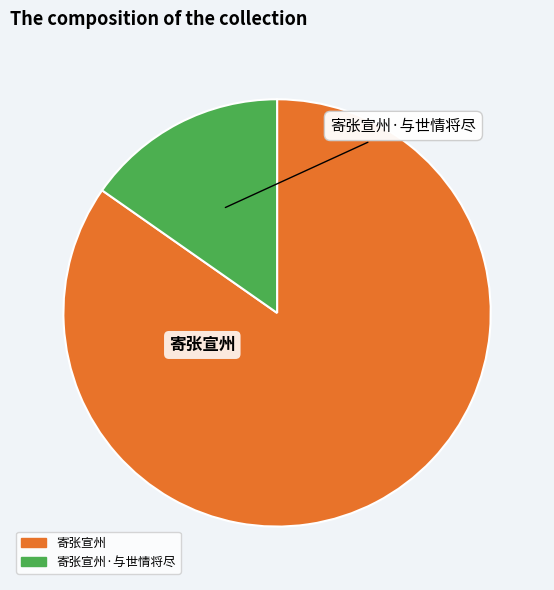

Does any single category account for the majority?

Yes